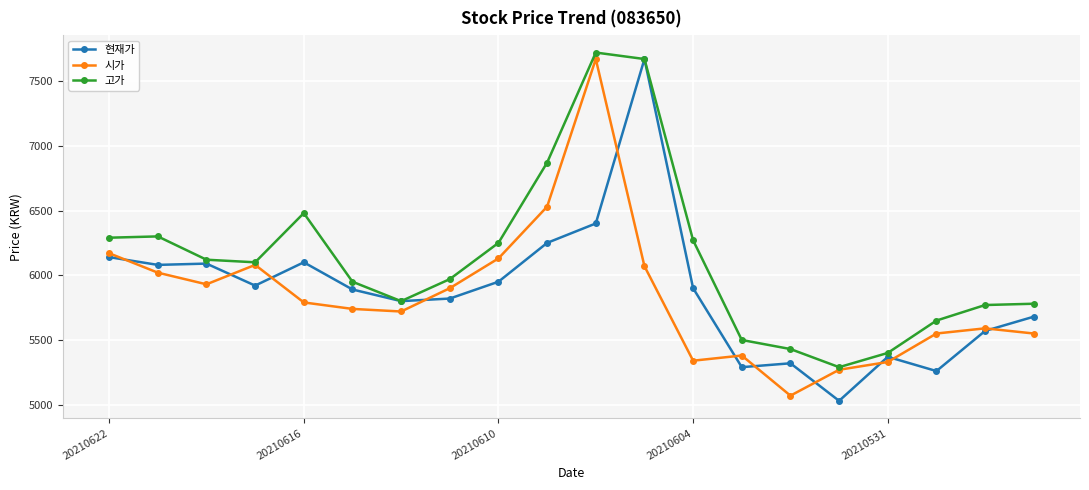

How many interior local valleys does the 고가 series have?

3